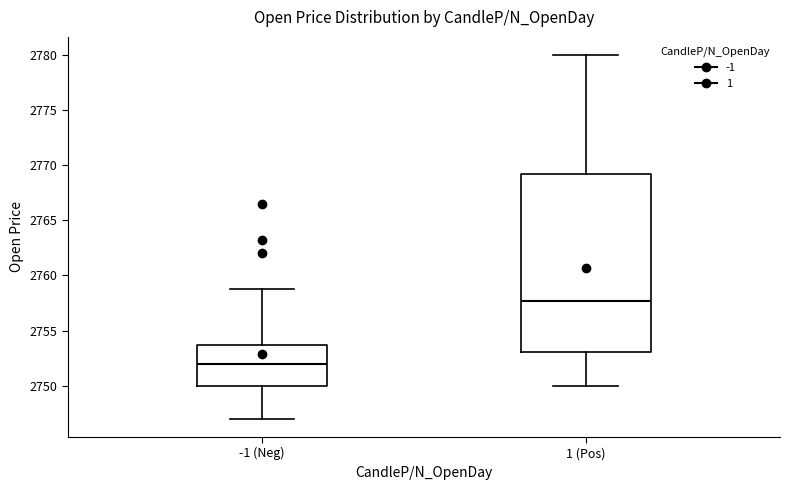

Where does the lower whisker of the box for 1 (Pos) end on the y-axis? The values are not printed on the chart, so give them approximately, as read against the axis.

2750.0